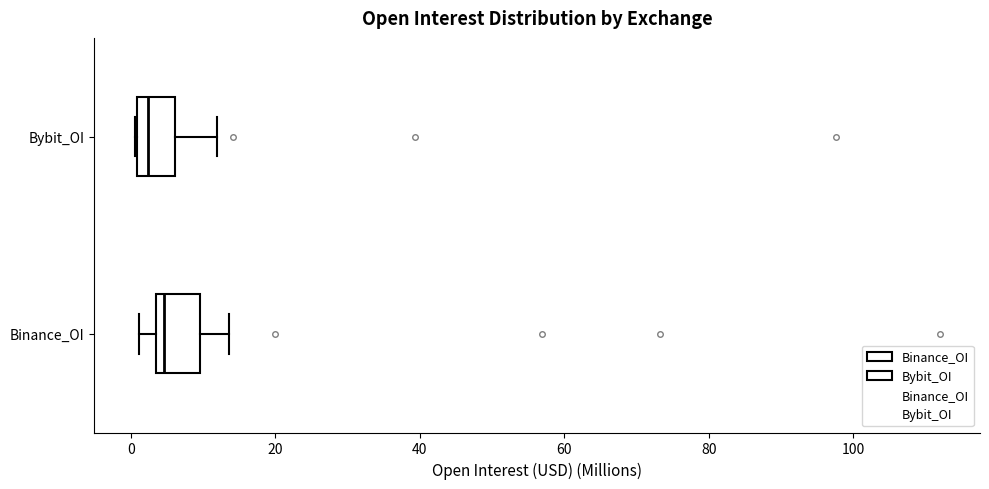

Reading bottom to top, transcribe this box plot: for each box, give where its median line is, the range the box spans, and where its two whiskers end, as read against the x-axis. The values are not printed on the chart, so give them approximately, as read against the axis.

Binance_OI: median 4 (just right of the box's left edge), box 4 to 10, whiskers 2 to 14
Bybit_OI: median 2, box 0 to 6, whiskers 0 to 12